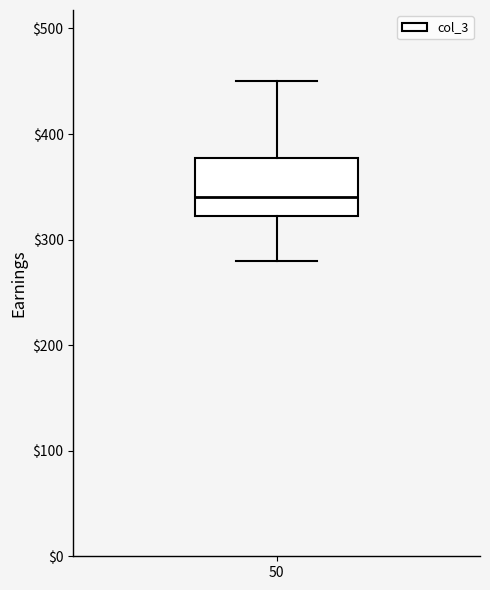

Where is the upper edge of the box at x = 50 on the y-axis? The values are not printed on the chart, so give them approximately, as read against the axis.

380